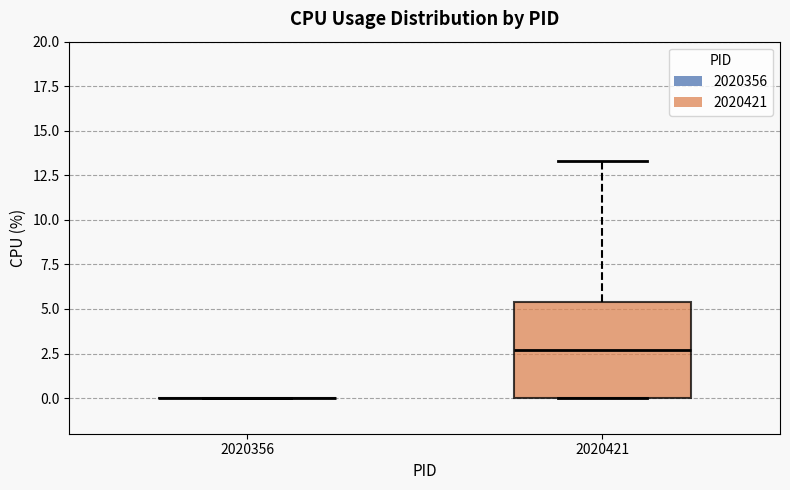

Comparing the boxes themselves (not the whiskers), which one is the tallest?

2020421